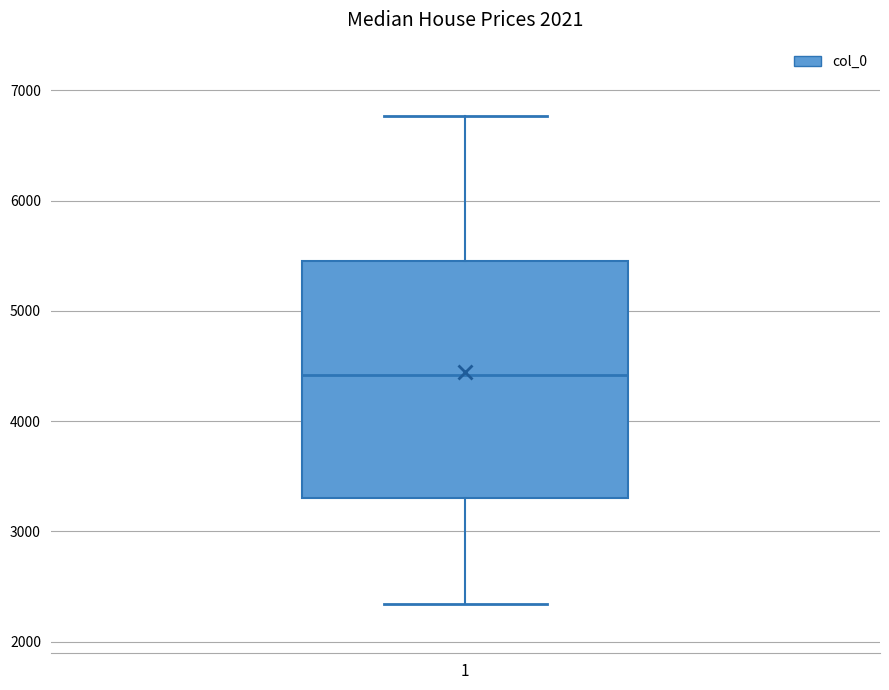

Where does the upper whisker of the box at x = 1 end on the y-axis? The values are not printed on the chart, so give them approximately, as read against the axis.

6800